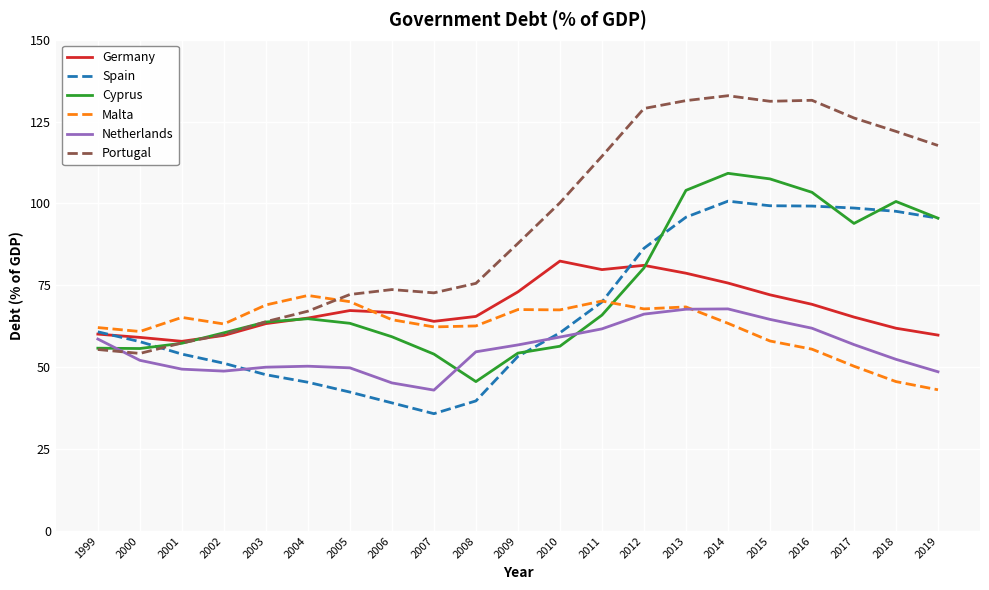

Which category has the lowest value in the Cyprus series?

2008